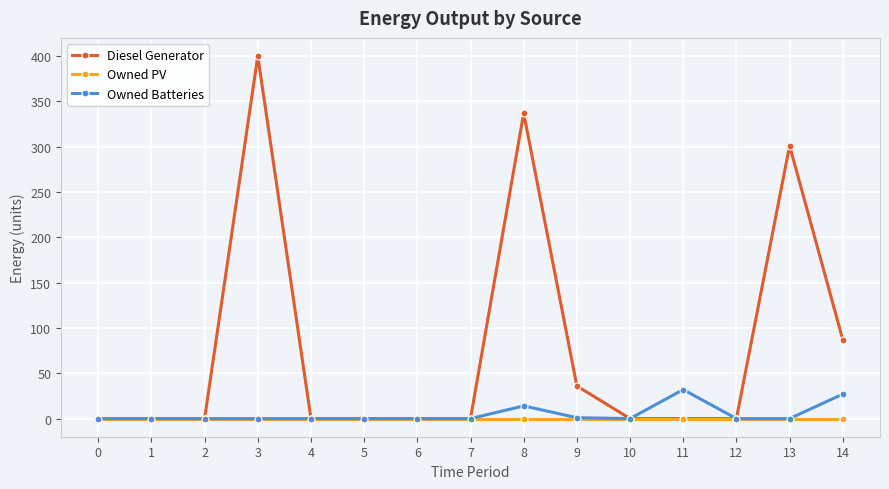

How many categories are shown in the chart?

15